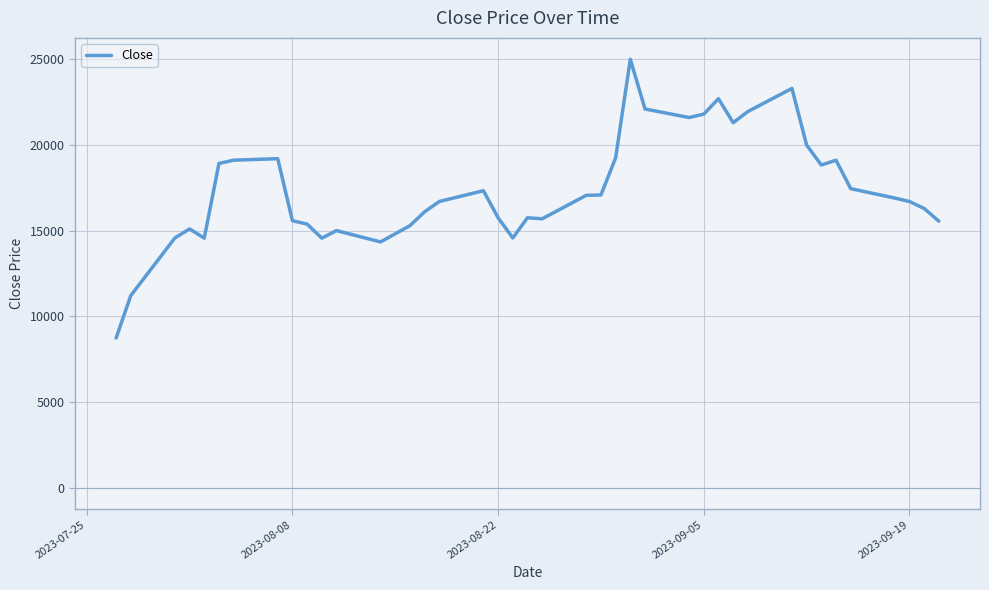

What is the minimum value shown in the chart?

8730